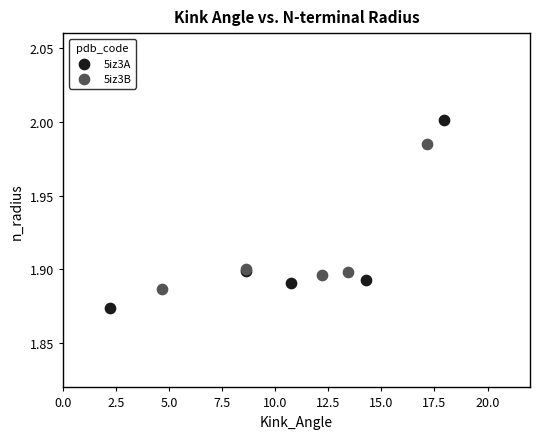

Which series reaches the maximum Y coordinate?

5iz3A